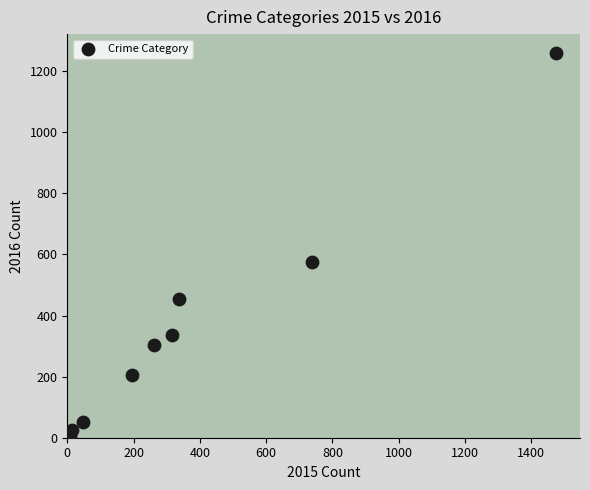

What Y value in the scatter plot is closest to 633?

576